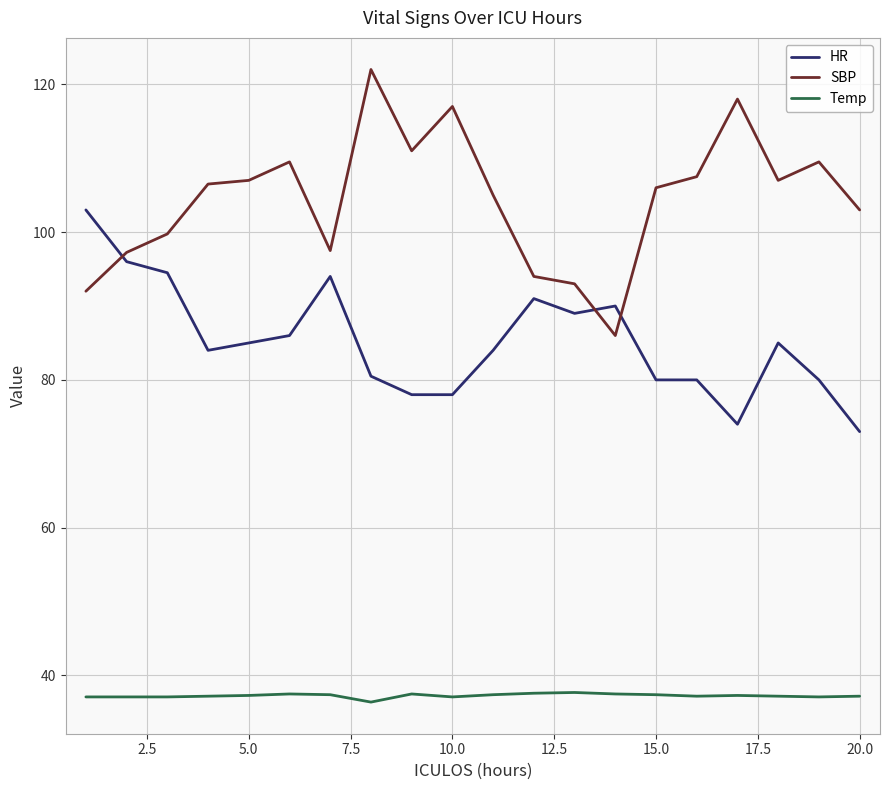

Which series has the largest total across all categories?

SBP